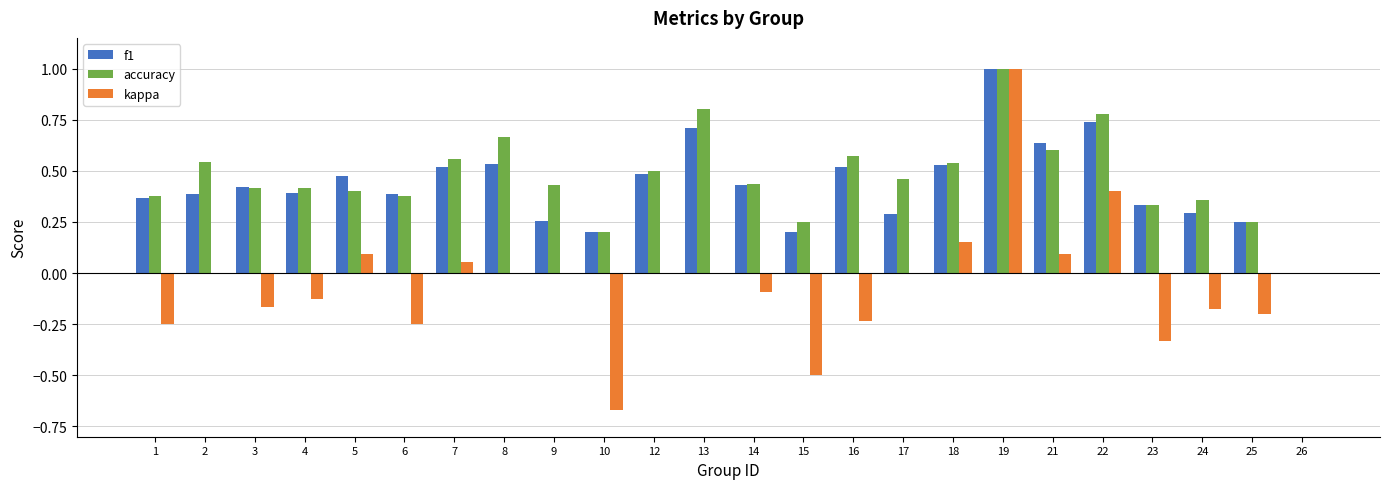

What is the sum of all kappa values?

-1.2